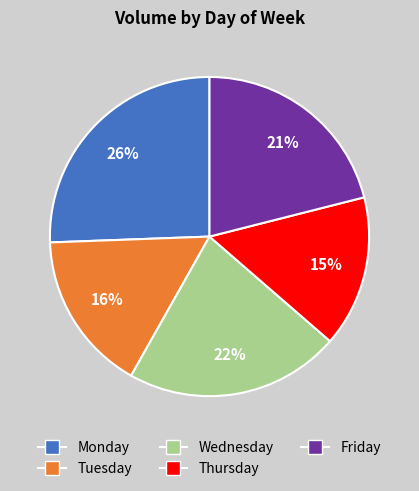

To the nearest percent, what is the average slice percentage?

20%